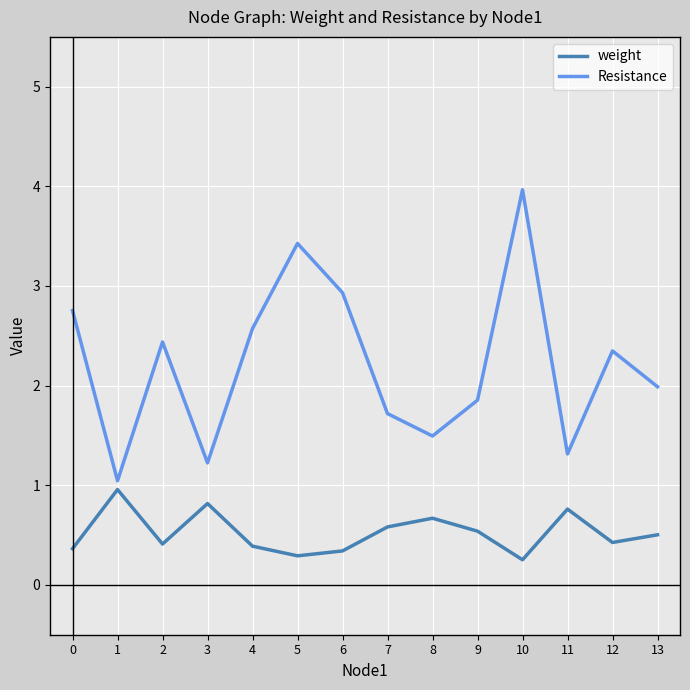

Is it true that weight equals 0.1 at 4?

False